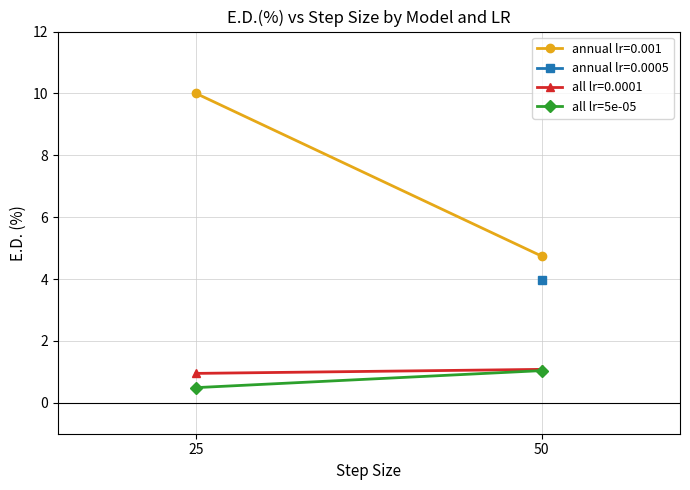

Is it true that the value at 25 is 0.2?

False